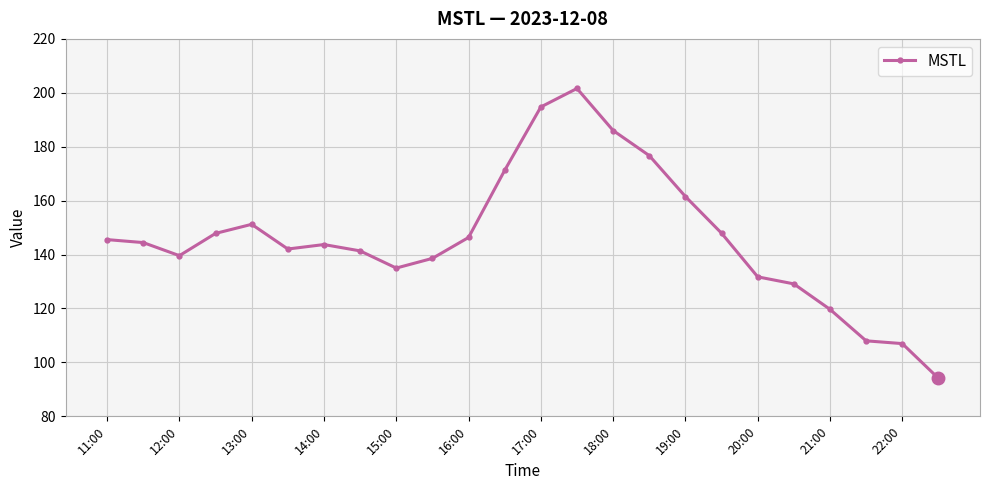

What is the value of the 14th point from the left?

201.6